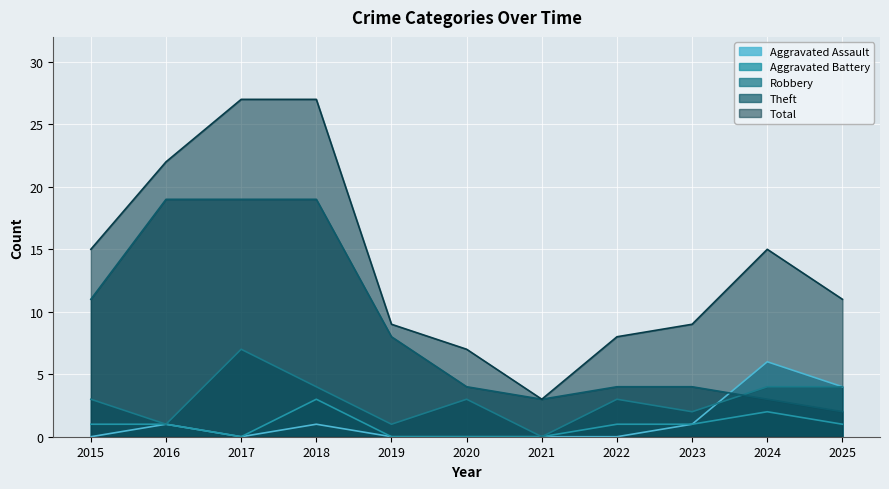

What is the value of the Total point at the 9th from the left?

9